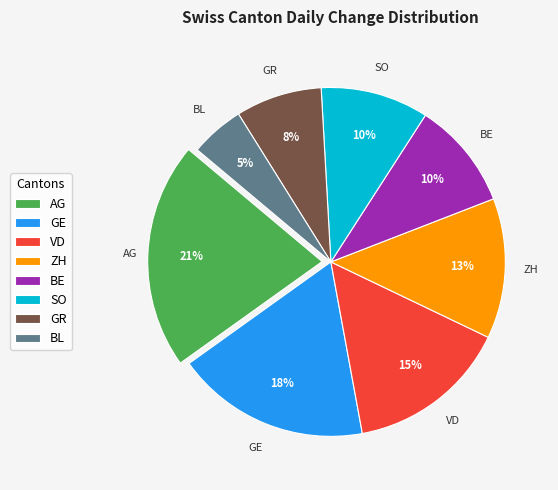

Is there a majority slice in this chart?

No